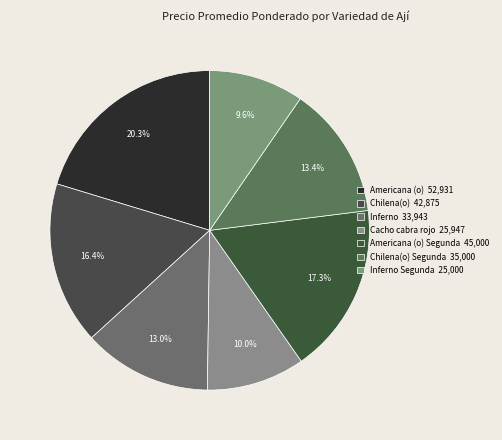

How many segments does this pie chart have?

7